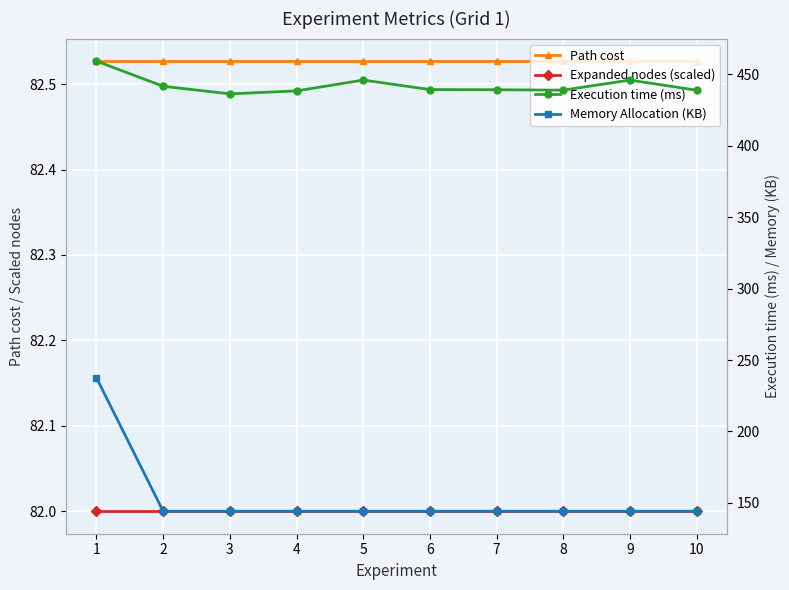

Which category has the highest value across all series?

1